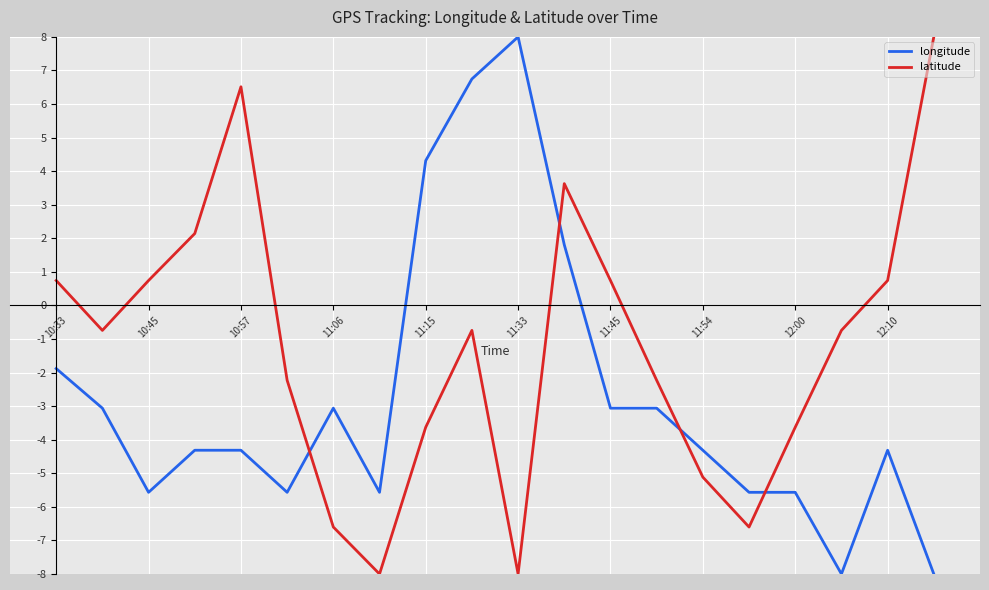

List the series in order of their overall mean, lowest first.

longitude, latitude